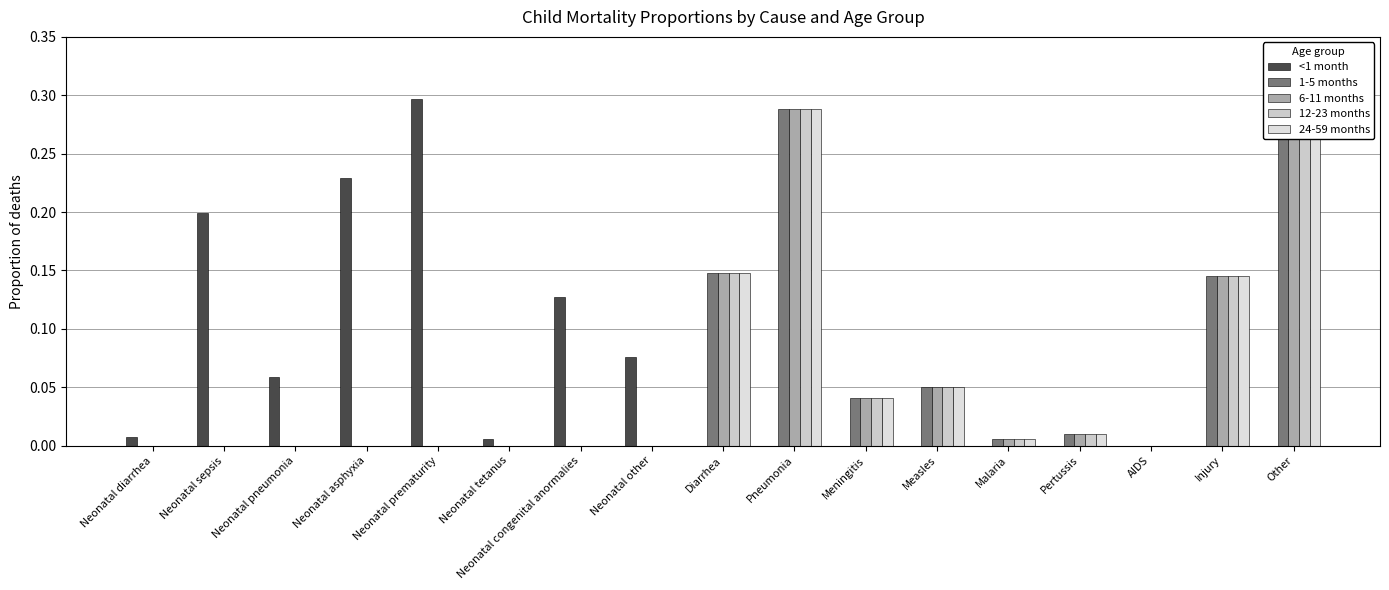

Which series has the largest range (max minus min)?

1-5 months